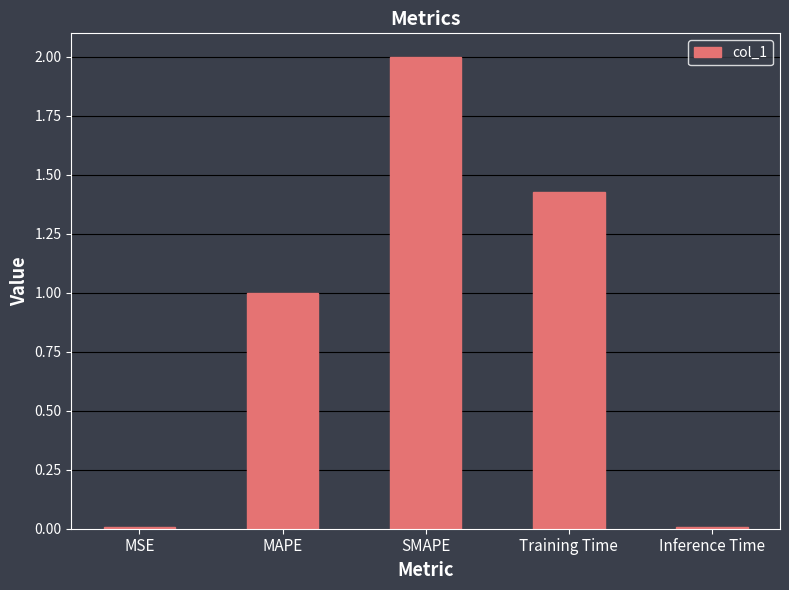

What is the difference between the maximum and minimum values?

2.0